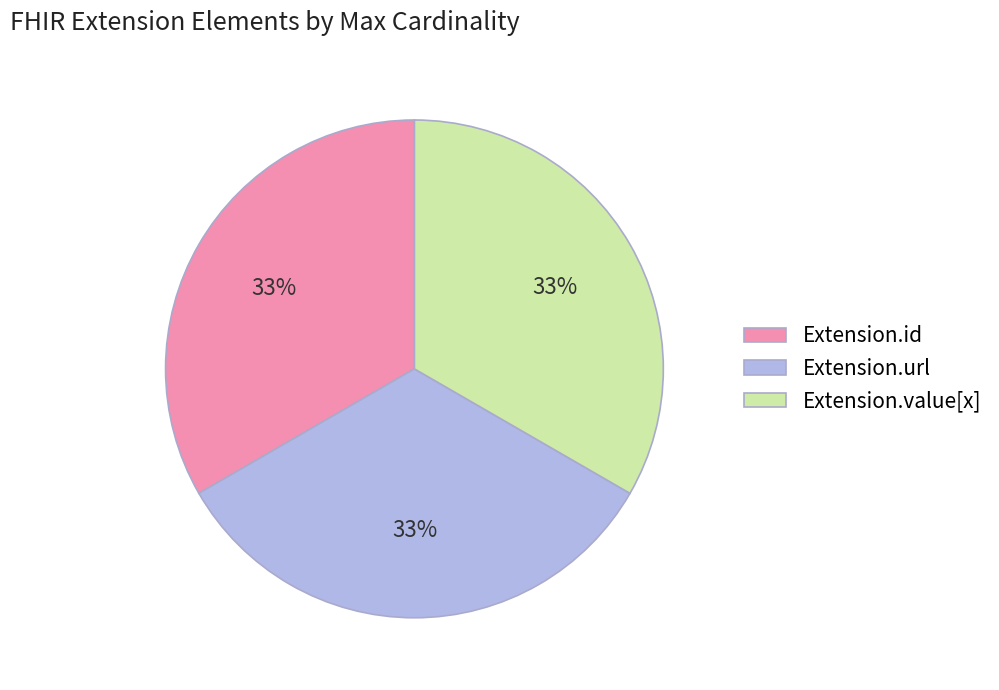

Approximately how many times larger is the value at Extension.id compared to Extension.url?

1.0